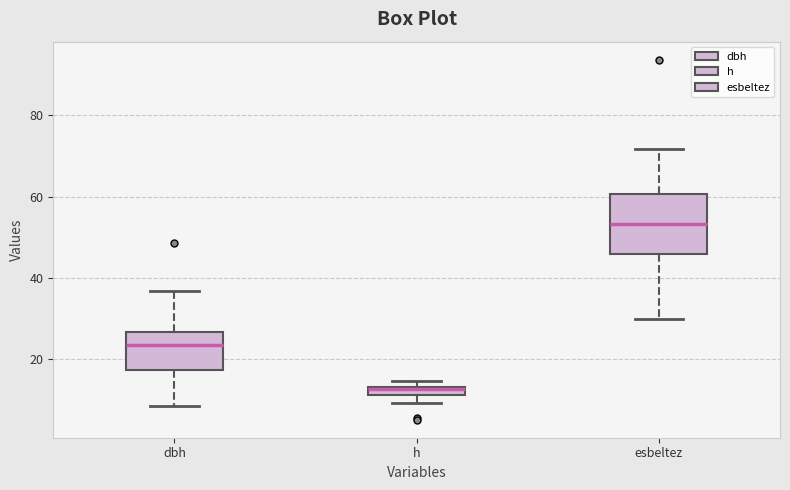

Which box's median line is the highest?

esbeltez